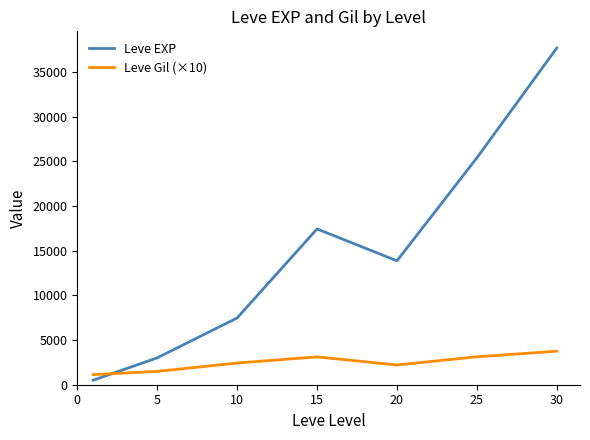

How many intersections are there between Leve EXP and Leve Gil (×10)?

1